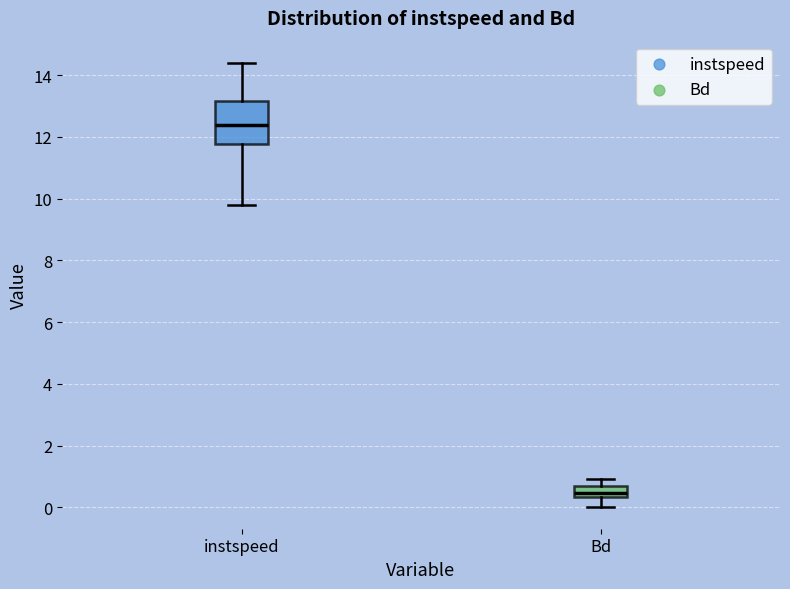

Which box has the lowest median line?

Bd